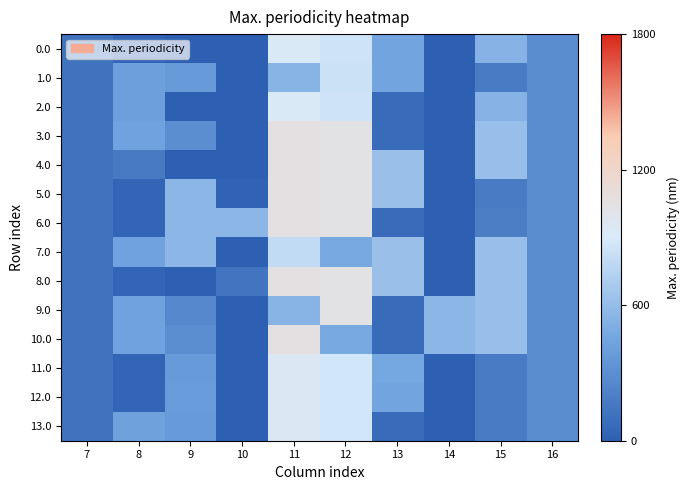

At 10, list the series in order from smallest to largest.

0.0, 1.0, 2.0, 3.0, 4.0, 7.0, 9.0, 10.0, 11.0, 12.0, 13.0, 5.0, 8.0, 6.0